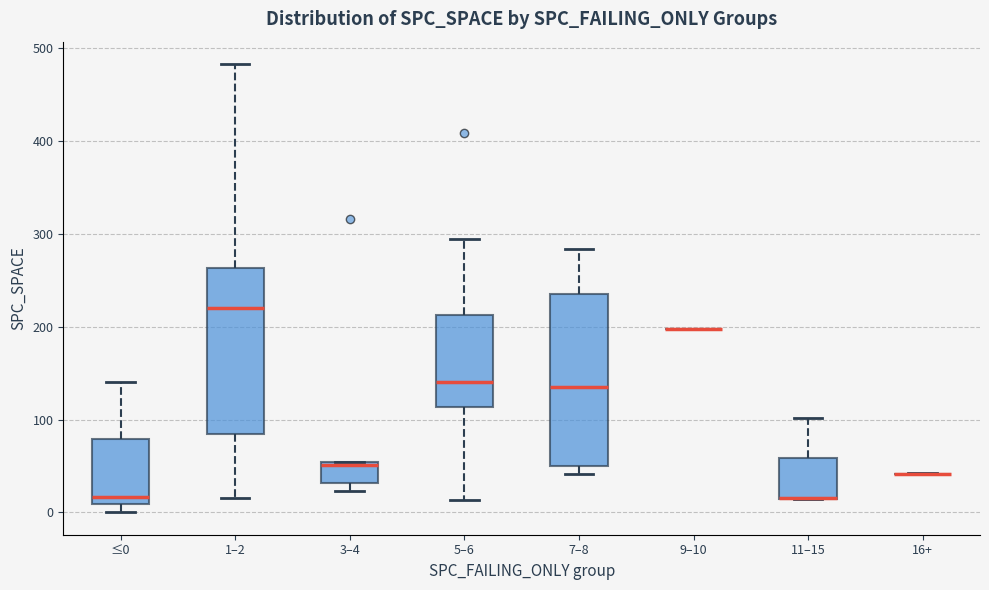

Where is the upper edge of the box for 3–4 on the y-axis? The values are not printed on the chart, so give them approximately, as read against the axis.

50